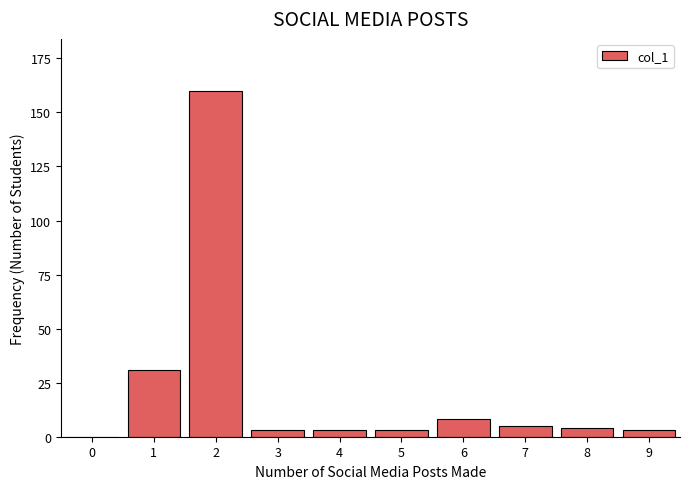

Reading right to left, extract all data points from this chart.

9=3	8=4	7=5	6=8	5=3	4=3	3=3	2=160	1=31	0=0